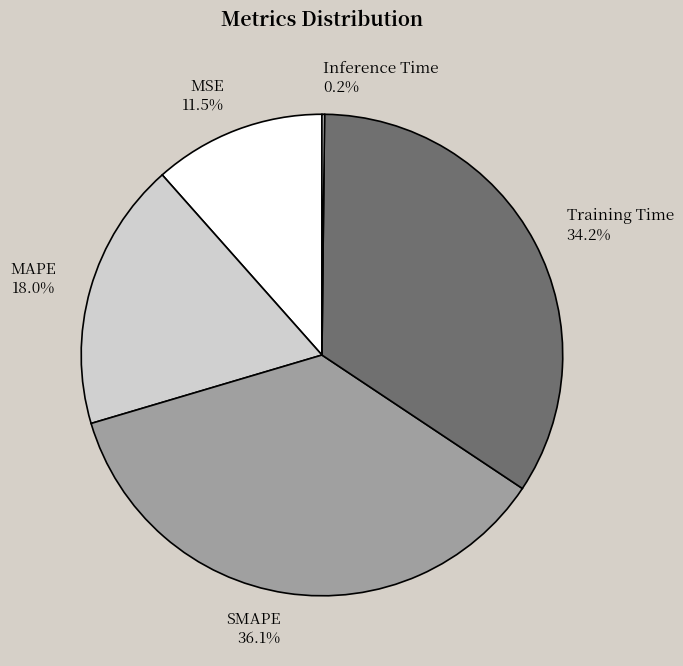

Is Training Time the majority of the pie?

No